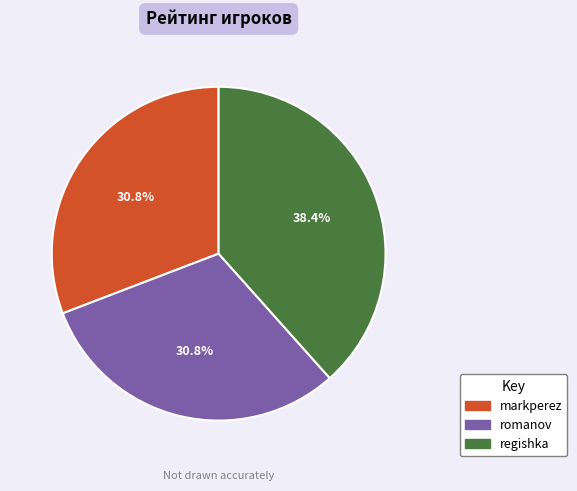

How many segments does this pie chart have?

3